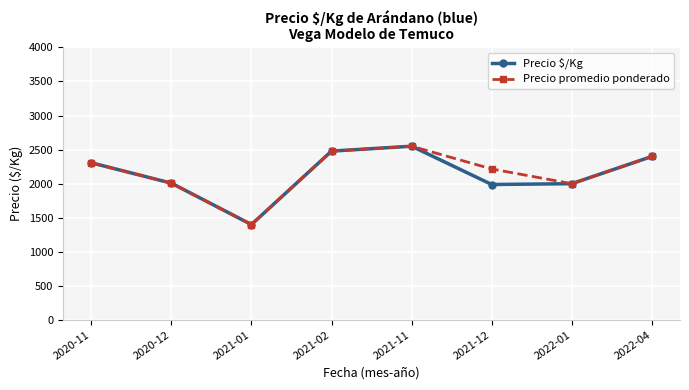

The value of Precio promedio ponderado at 2021-11 is 2550. True or false?

True